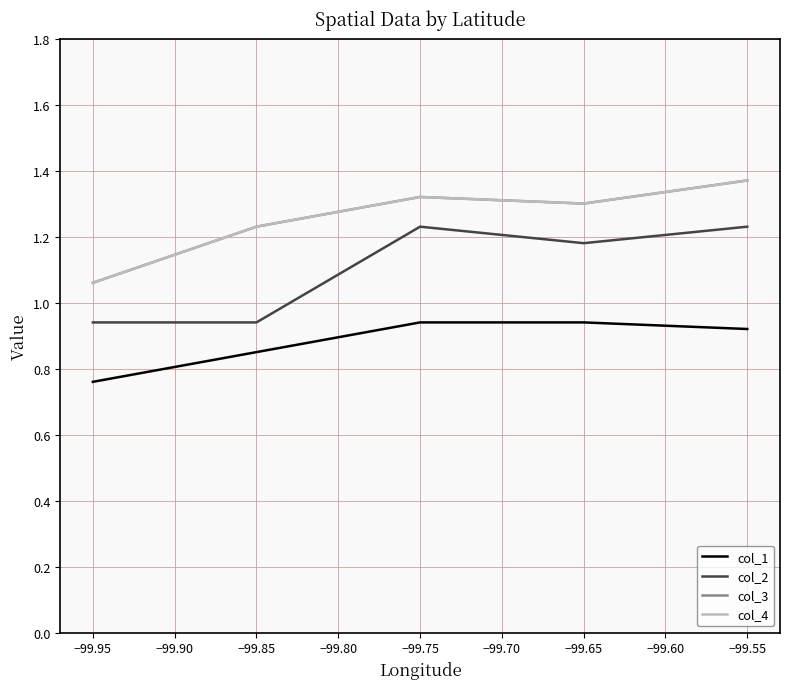

Does the chart display data point markers on the line(s)?

No